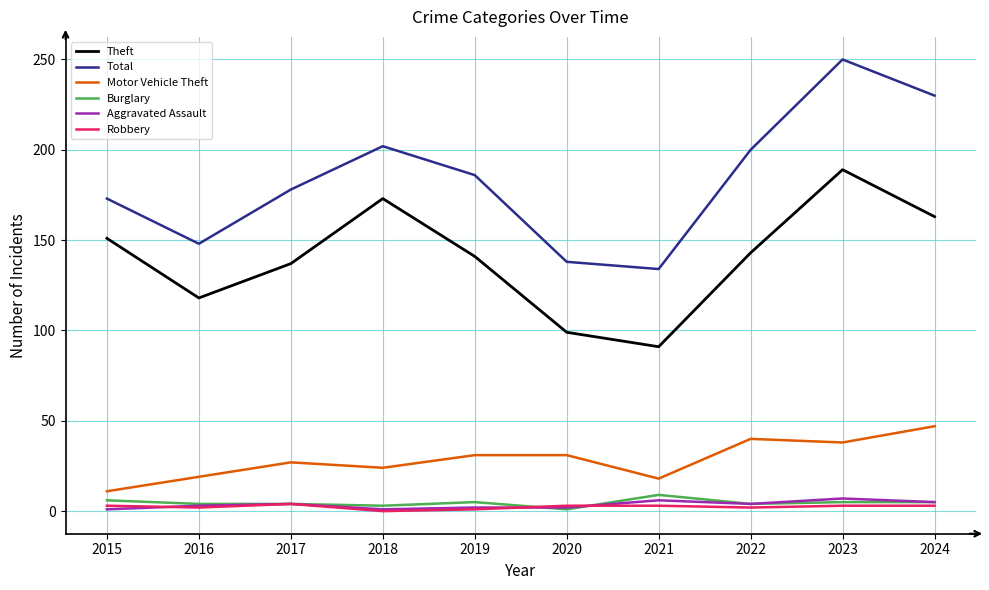

True or false: Motor Vehicle Theft and Robbery intersect in this chart.

False